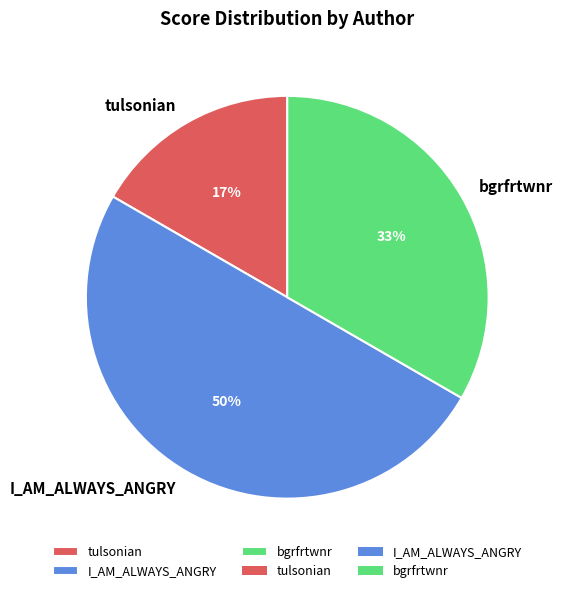

Does tulsonian account for over 50% of the chart?

No